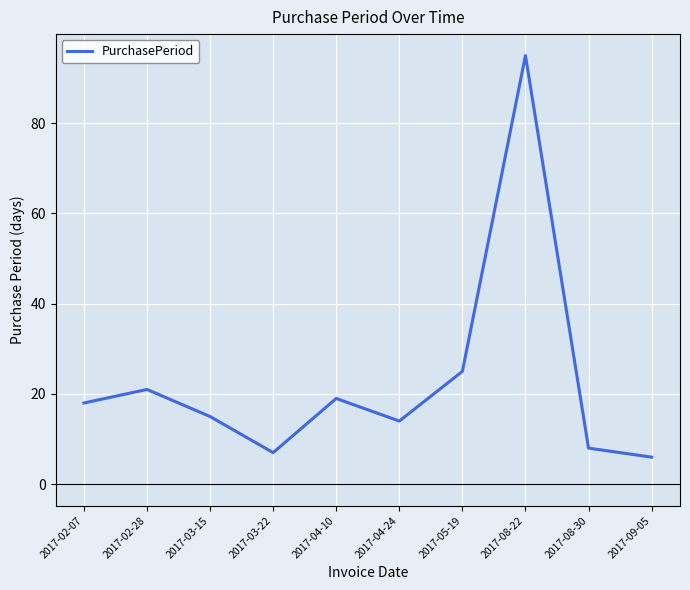

How many lines are shown in the chart?

1